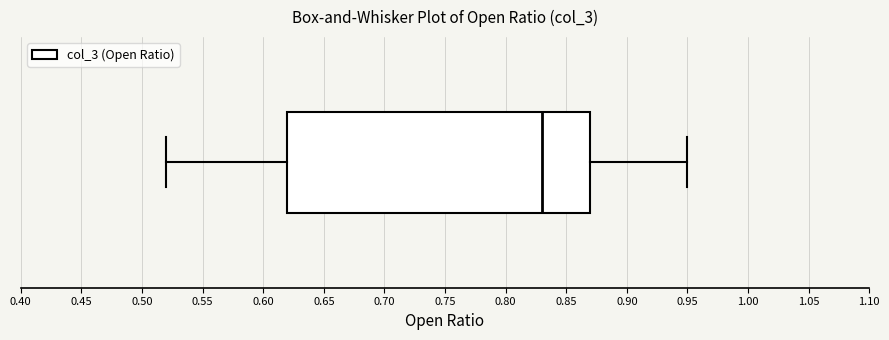

Read this box plot against the x-axis: the position of the median line, the range covered by the box, and the ends of both whiskers. The values are not printed on the chart, so give them approximately, as read against the axis.

median 0.83, box 0.62 to 0.87, whiskers 0.52 to 0.95